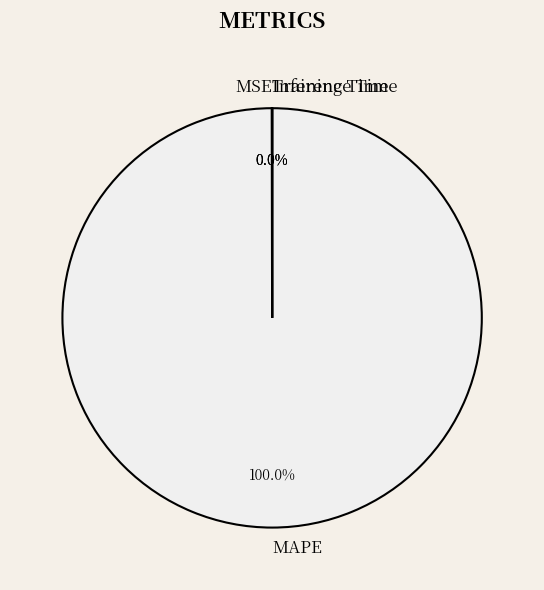

Which category accounts for the majority?

MAPE